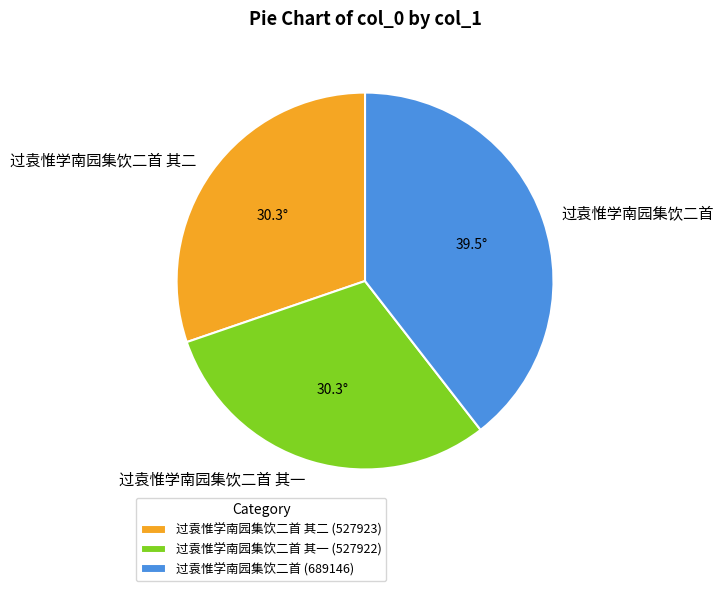

Is the sum of 过袁惟学南园集饮二首 其一 and 过袁惟学南园集饮二首 greater than half?

Yes